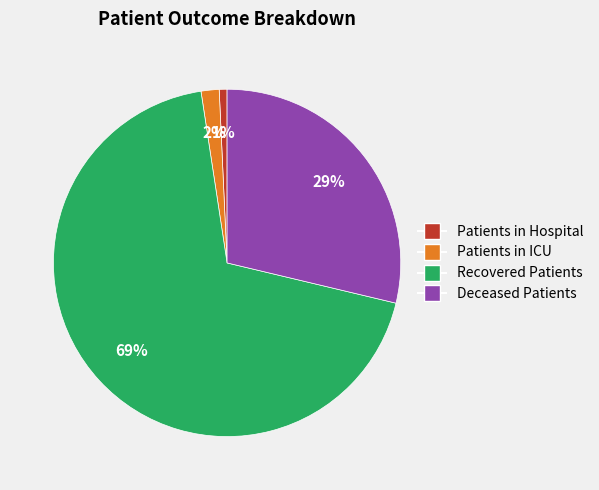

Count the number of slices in the pie.

4